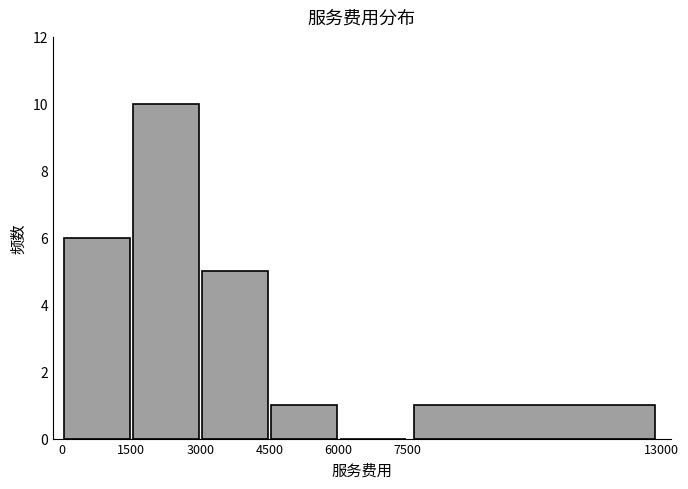

Which range on the x-axis has the tallest bar?

1500 to 3000